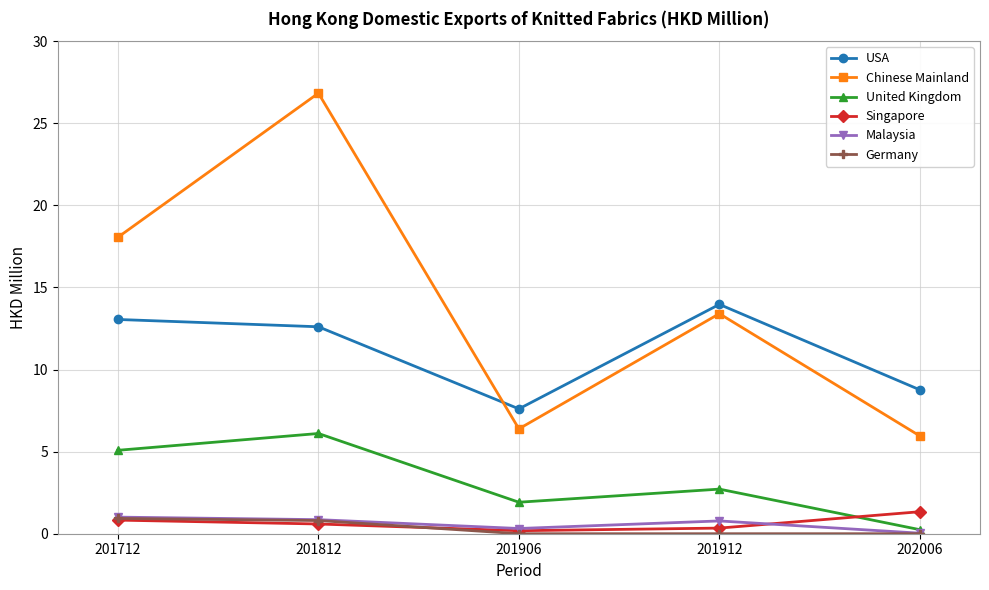

What is the value of the United Kingdom point at the 4th from the left?

2.7